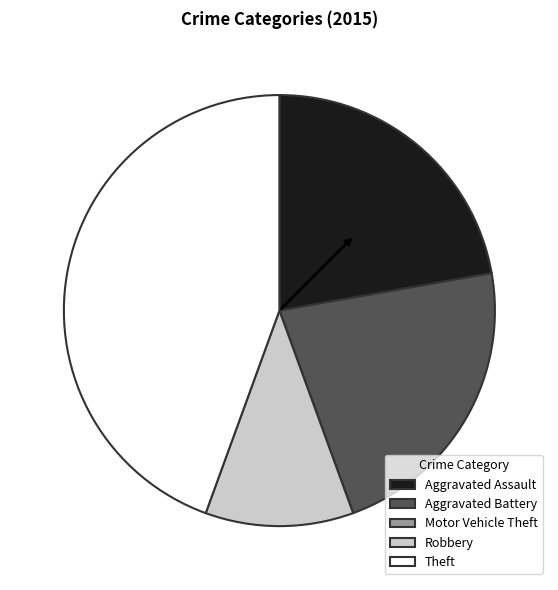

Is the sum of Aggravated Assault and Aggravated Battery greater than half?

No